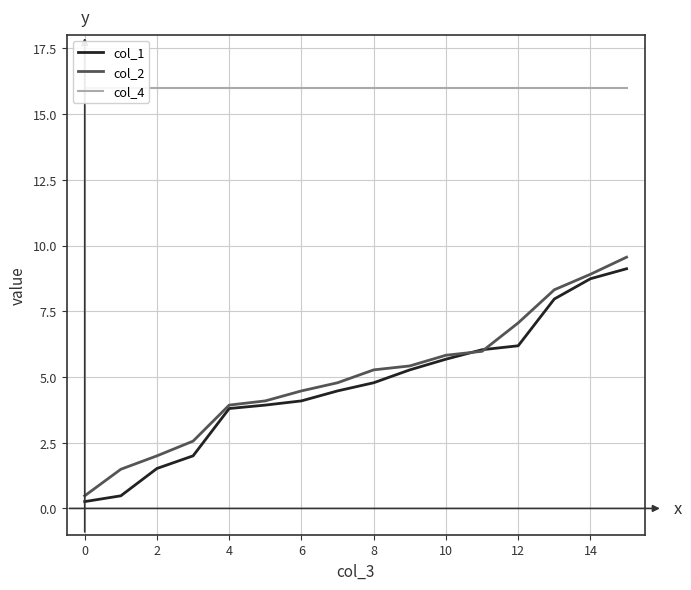

What is the lowest value of the col_4 series?

16.0